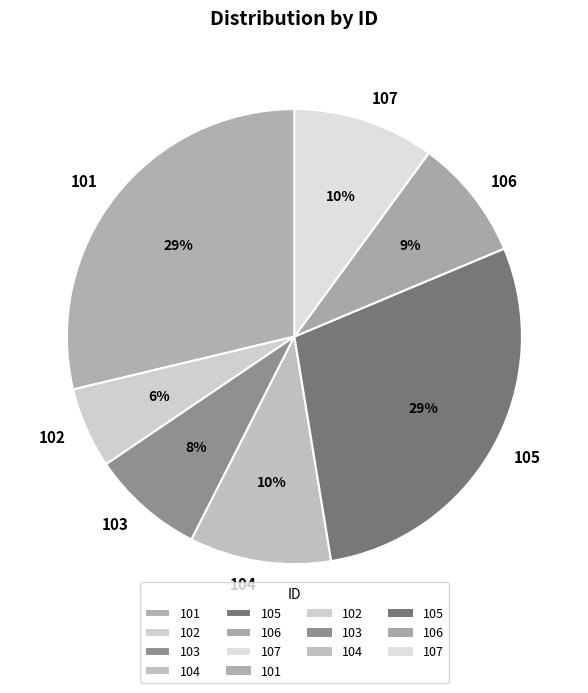

What percentage is the 106 slice, to the nearest percent?

9%